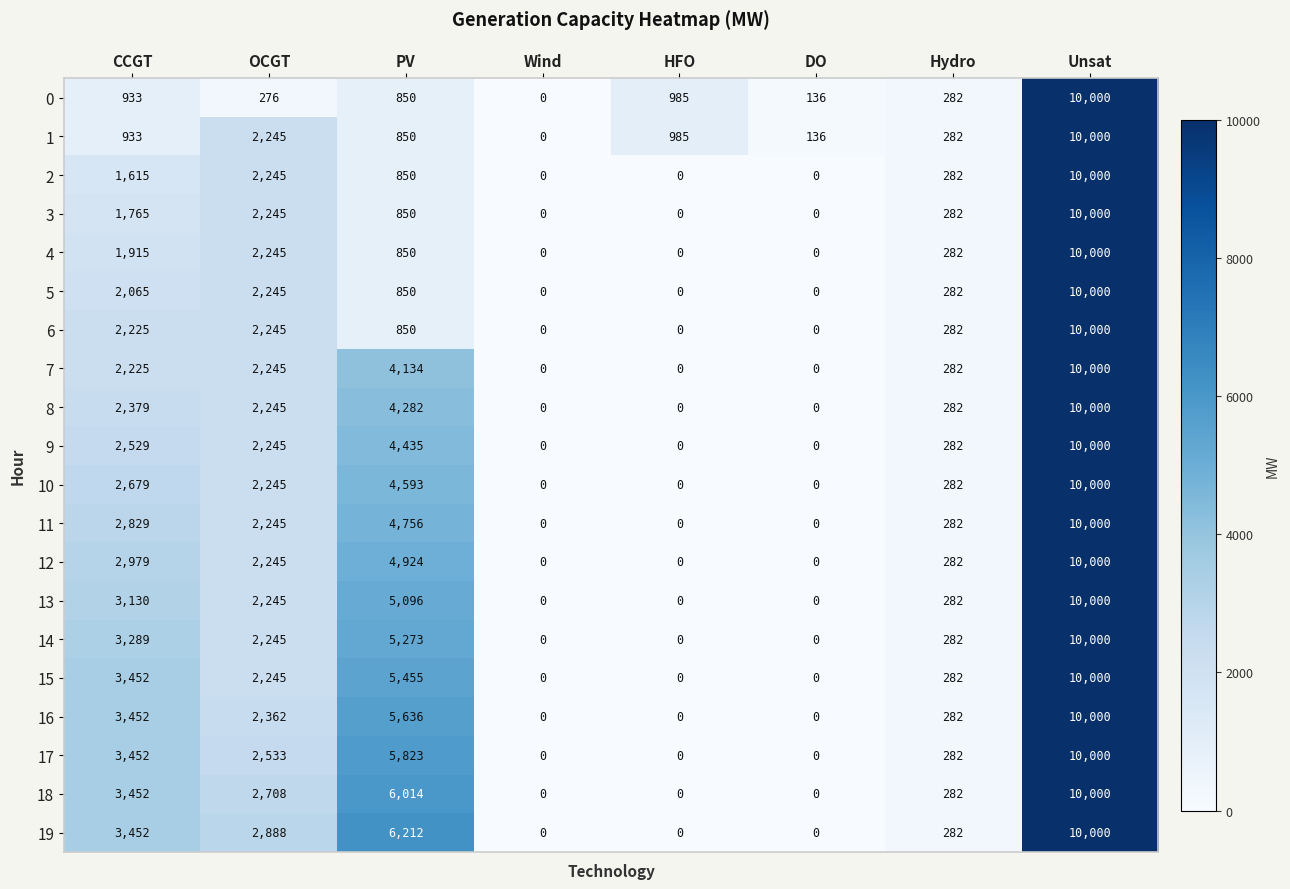

Which series has the largest total across all categories?

19